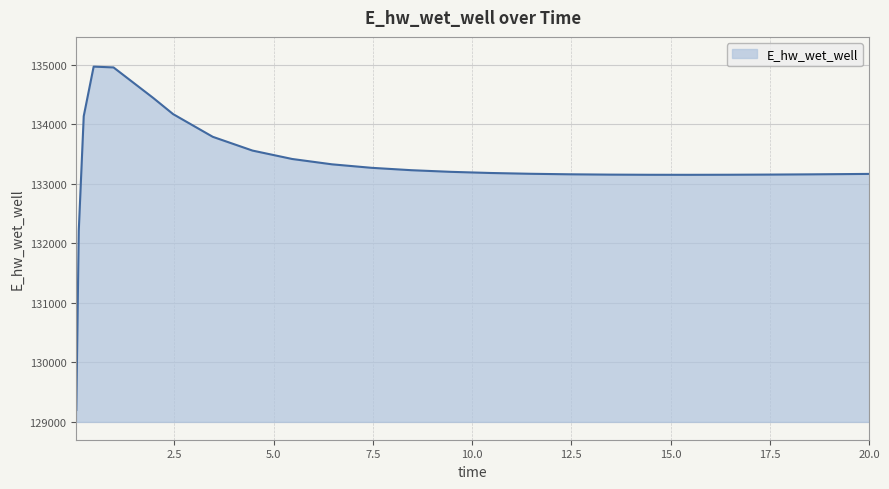

What is the difference between the maximum and minimum values?

5772.9